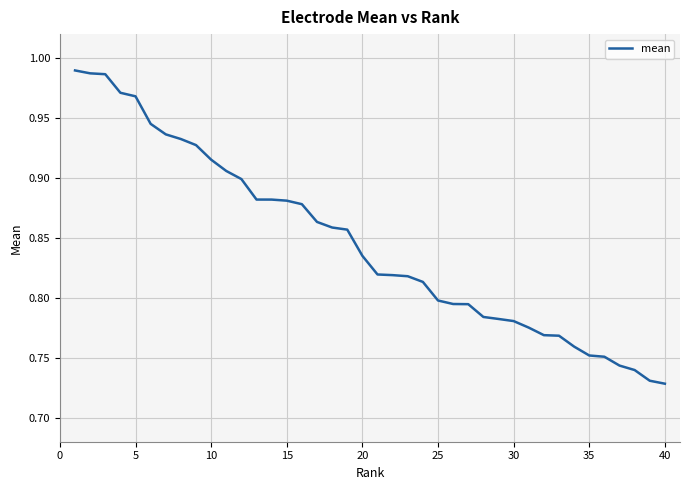

What is the difference between the maximum and minimum values?

0.3